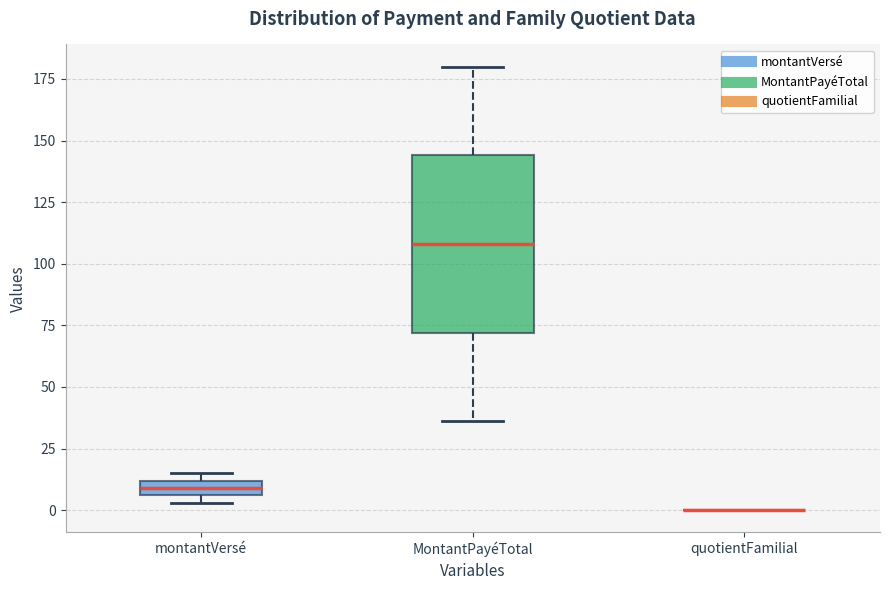

Comparing the boxes themselves (not the whiskers), which one is the tallest?

MontantPayéTotal